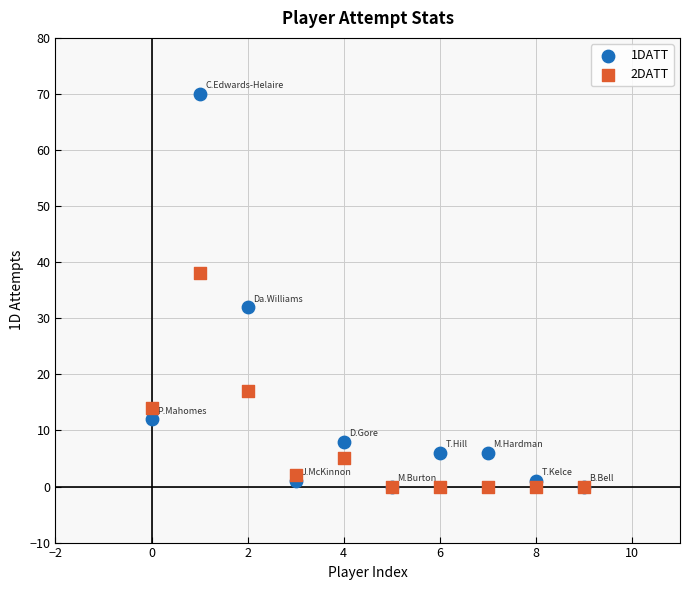

What are all the series names shown in the legend?

1DATT, 2DATT